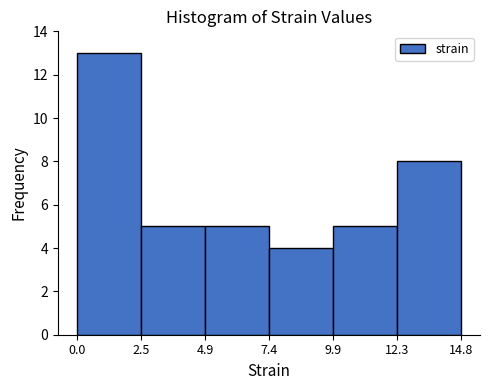

Reading left to right, list every bar in this chart as the range it spans on the x-axis followed by its height. The values are not printed on the chart, so give them approximately, as read against the axis.

0.0 to 2.5: 13
2.5 to 4.9: 5
4.9 to 7.4: 5
7.4 to 9.9: 4
9.9 to 12.3: 5
12.3 to 14.8: 8